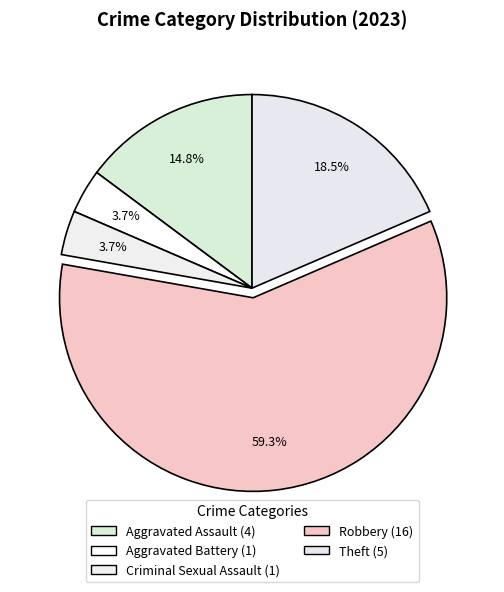

Which category has the biggest portion of the pie?

Robbery